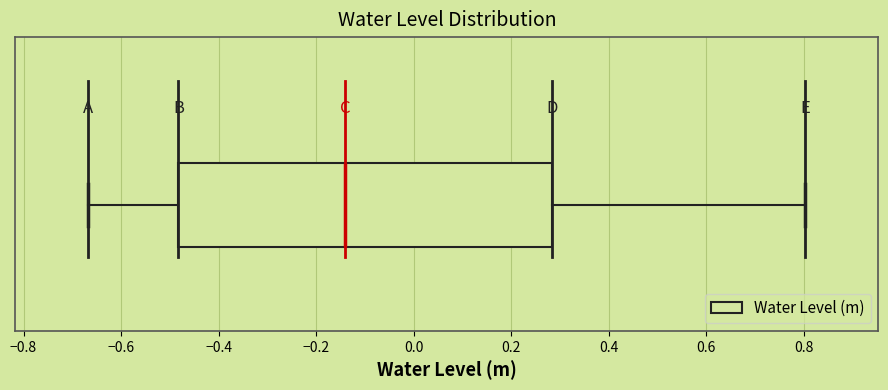

Where is the left edge of the box on the x-axis? The values are not printed on the chart, so give them approximately, as read against the axis.

-0.48